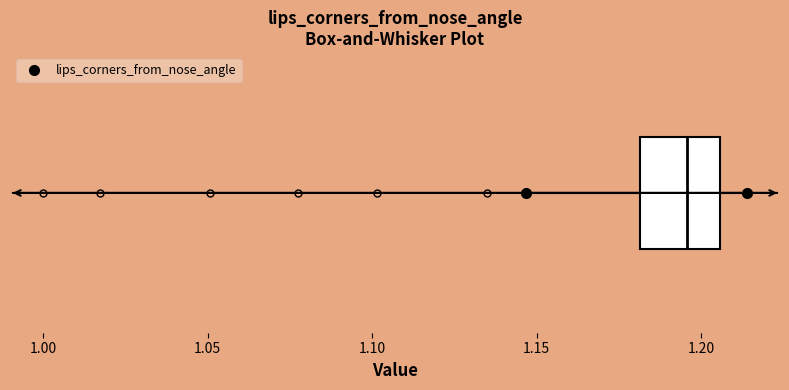

Transcribe this box plot: give where the median line is, the range the box spans, and where the two whiskers end, as read against the x-axis. The values are not printed on the chart, so give them approximately, as read against the axis.

median 1.195, box 1.180 to 1.205, whiskers 1.145 to 1.215